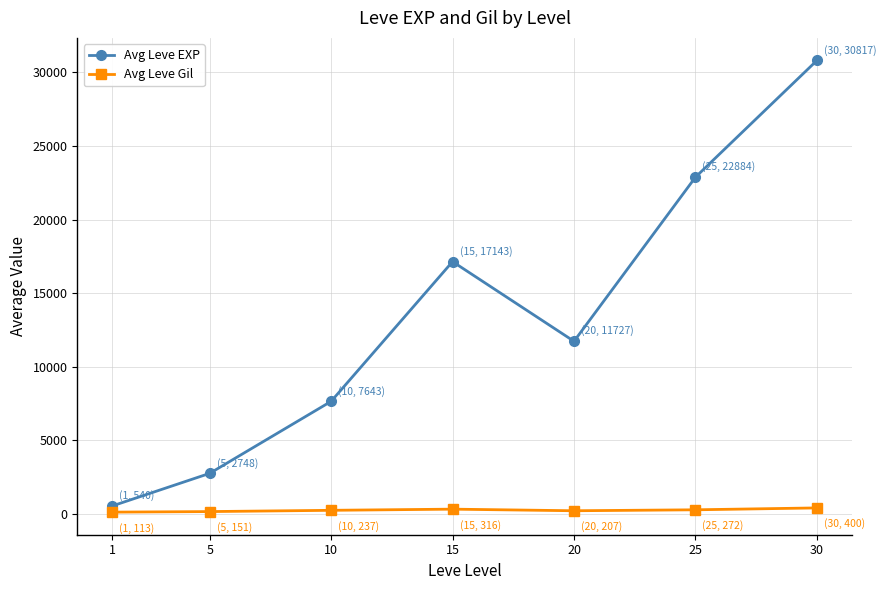

What is the average value of the Avg Leve Gil series?

242